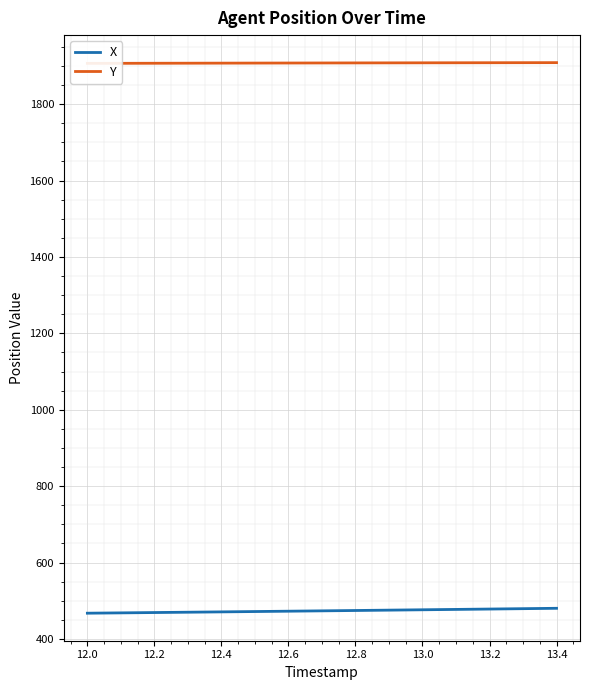

What is the difference between the maximum and minimum values in the Y series?

1.9